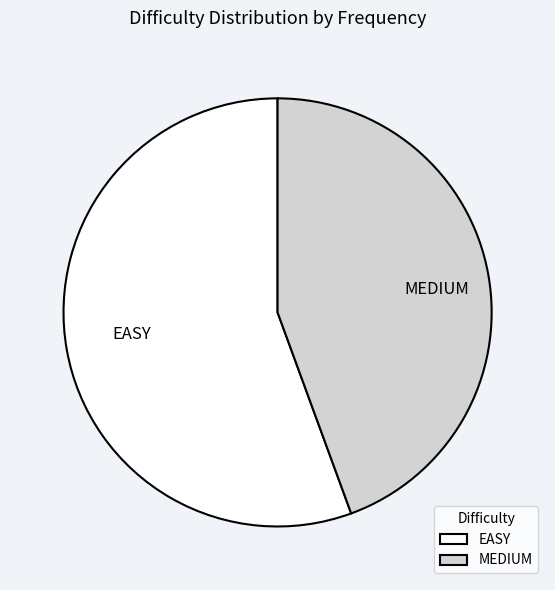

Which category accounts for the majority?

EASY